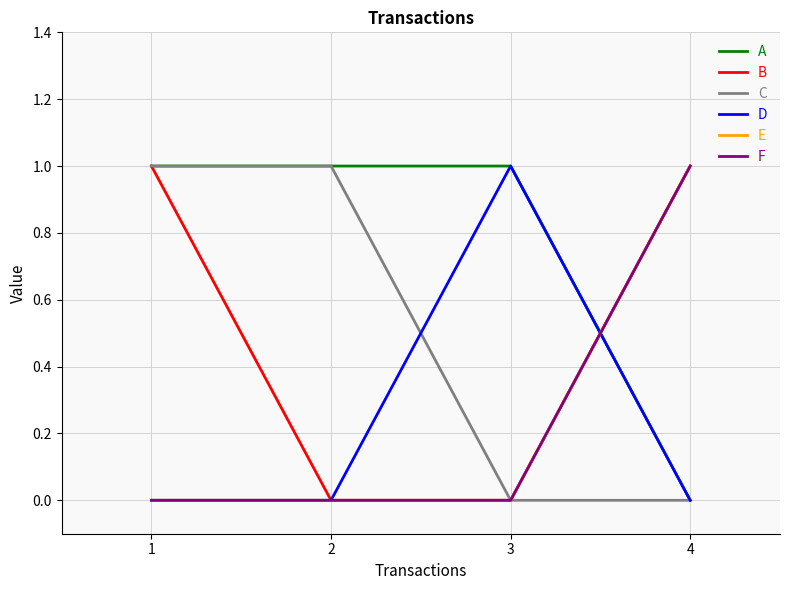

How many lines are shown in the chart?

6